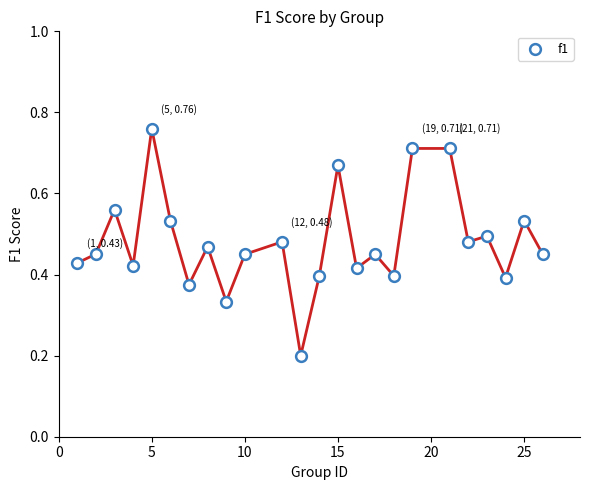

What is the range of X values (max minus min)?

25.0